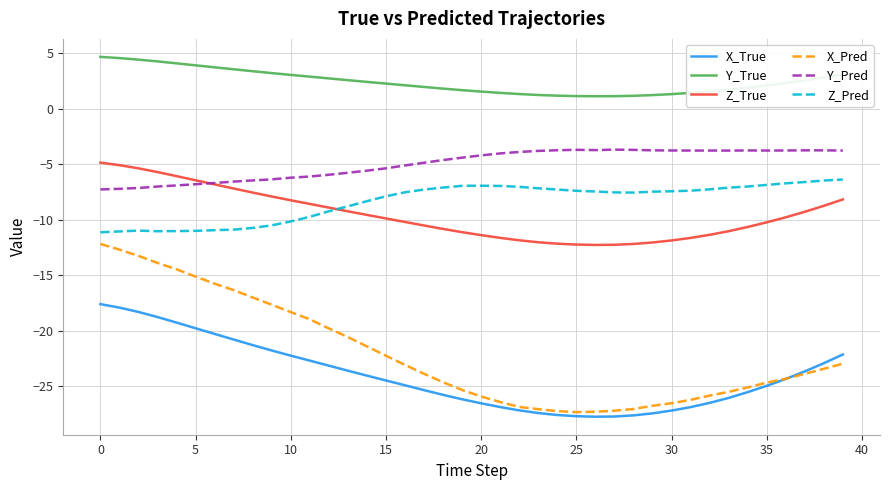

What is the maximum value shown in the chart?

4.7